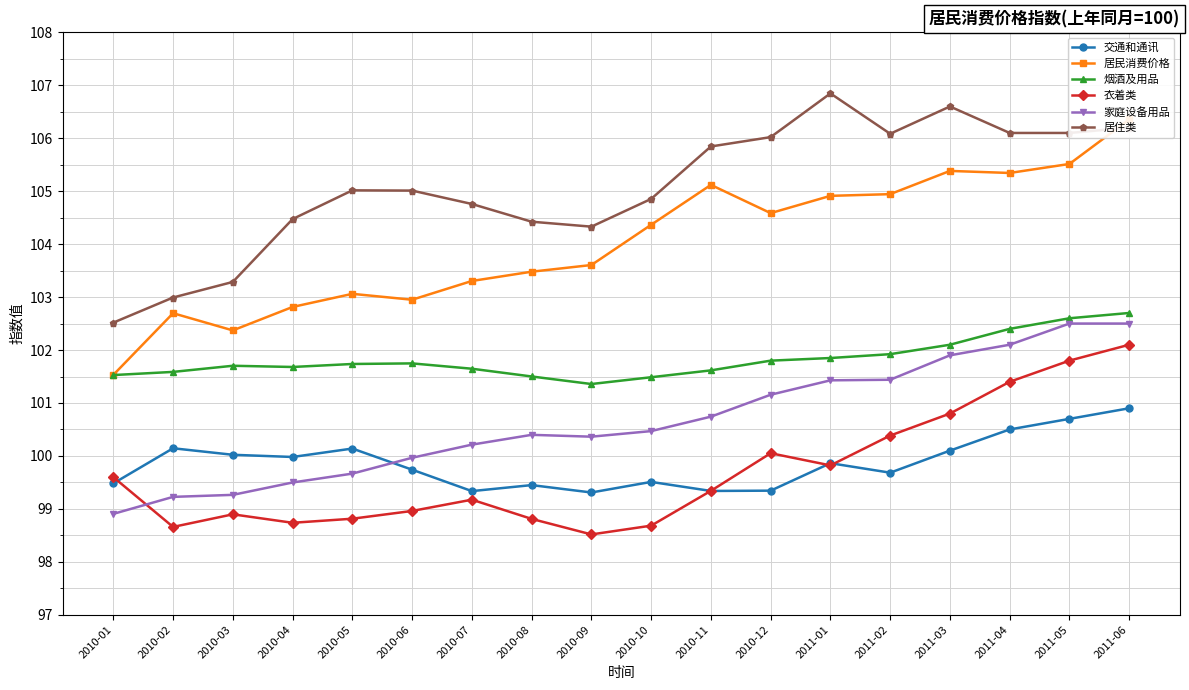

True or false: 烟酒及用品 and 居住类 cross at least once.

False